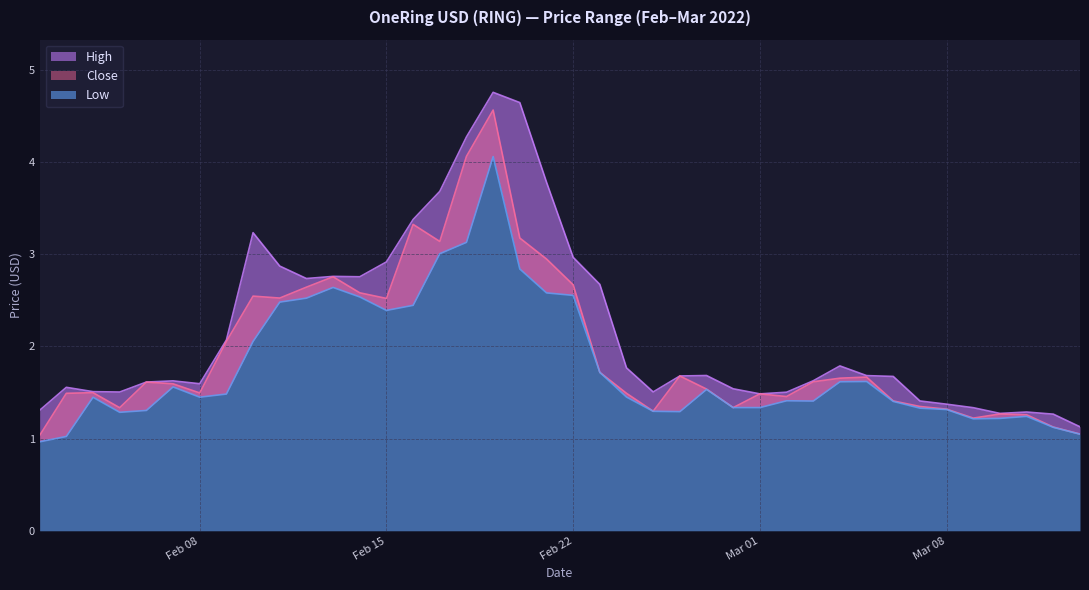

At Mar 08, list the series in order from largest to smallest.

High, Close, Low